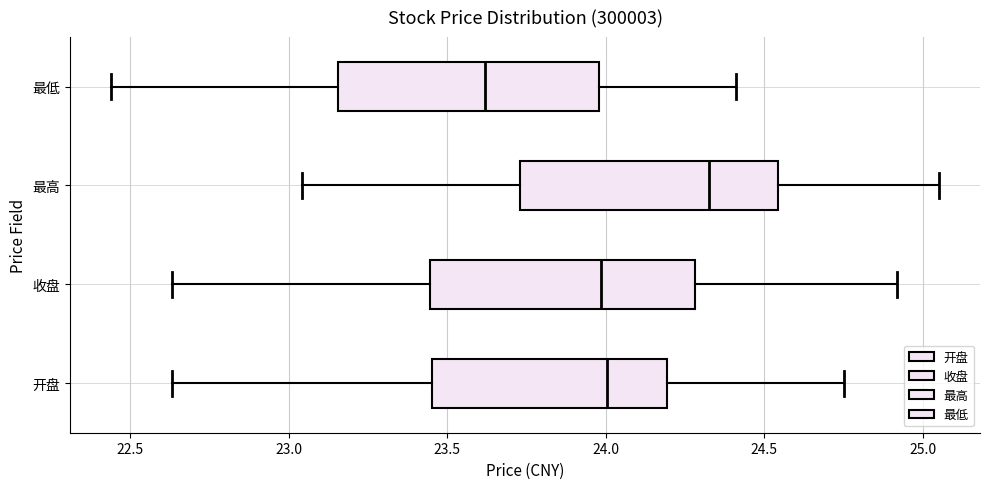

Reading bottom to top, read every box against the x-axis: the position of its median line, the range the box covers, and the ends of its whiskers. The values are not printed on the chart, so give them approximately, as read against the axis.

开盘: median 24.00, box 23.45 to 24.20, whiskers 22.65 to 24.75
收盘: median 24.00, box 23.45 to 24.30, whiskers 22.65 to 24.90
最高: median 24.35, box 23.75 to 24.55, whiskers 23.05 to 25.05
最低: median 23.60, box 23.15 to 24.00, whiskers 22.45 to 24.40